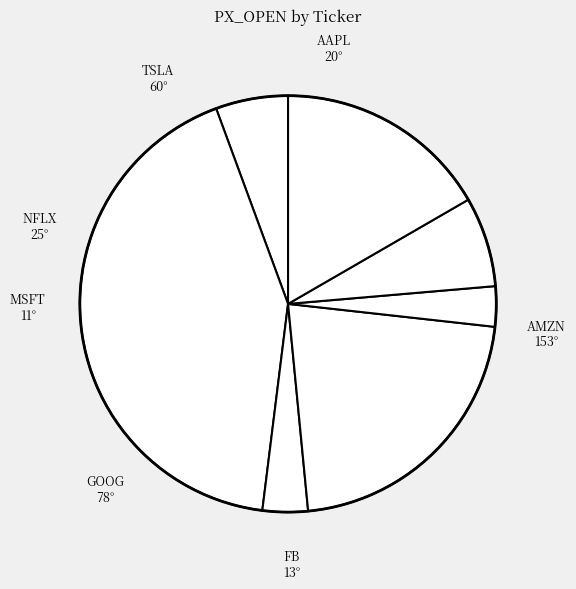

What is the ratio of the value at NFLX to the value at FB?

2.0